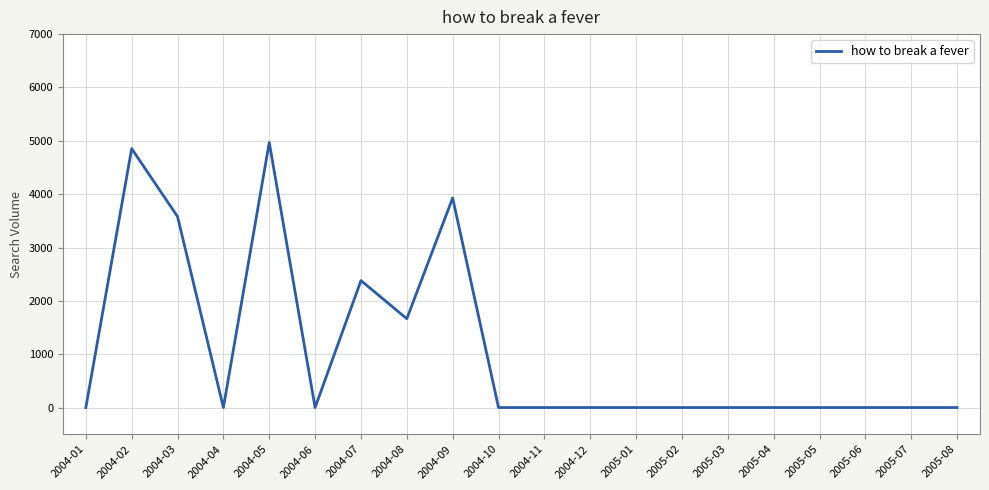

The value at 2005-04 is 2005.3. True or false?

False